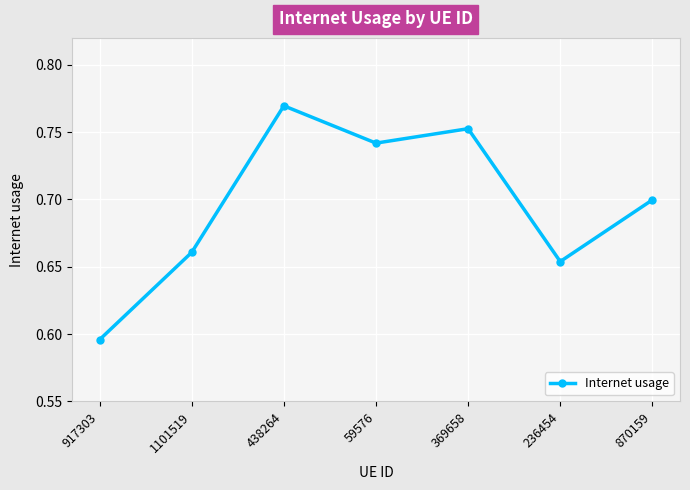

What is the sum of all values?

4.9